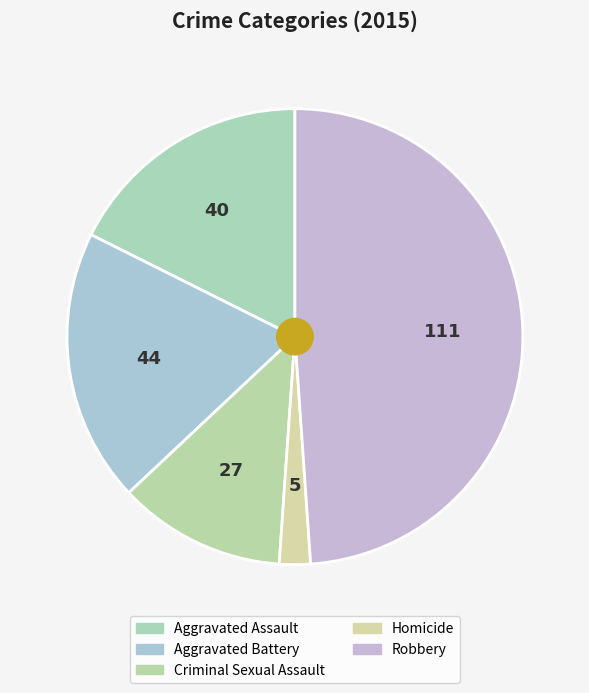

To the nearest percent, what percentage of the pie is Homicide?

2%